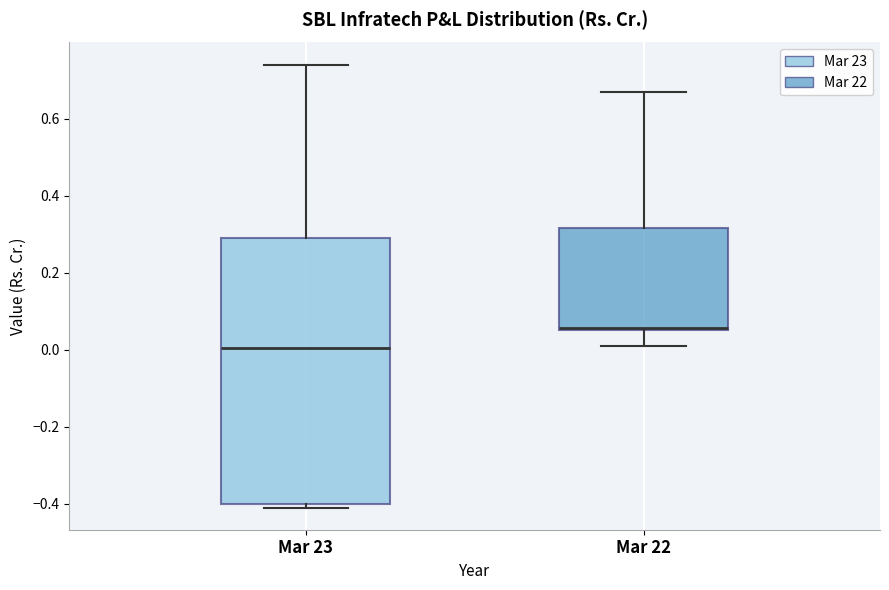

Reading left to right, transcribe this box plot: for each box, give where its median line is, the range the box spans, and where its two whiskers end, as read against the y-axis. The values are not printed on the chart, so give them approximately, as read against the axis.

Mar 23: median 0.00, box -0.40 to 0.30, whiskers -0.40 (just below the box's lower edge) to 0.74
Mar 22: median 0.06 (drawn on the box's lower edge), box 0.06 to 0.32, whiskers 0.02 to 0.68